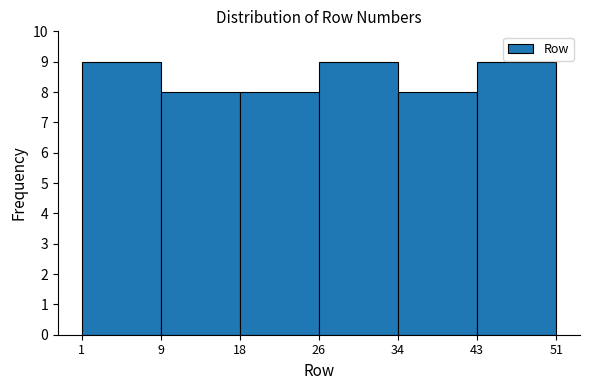

How tall is the bar that spans 1 to 9 on the x-axis? The values are not printed on the chart, so give them approximately, as read against the axis.

9